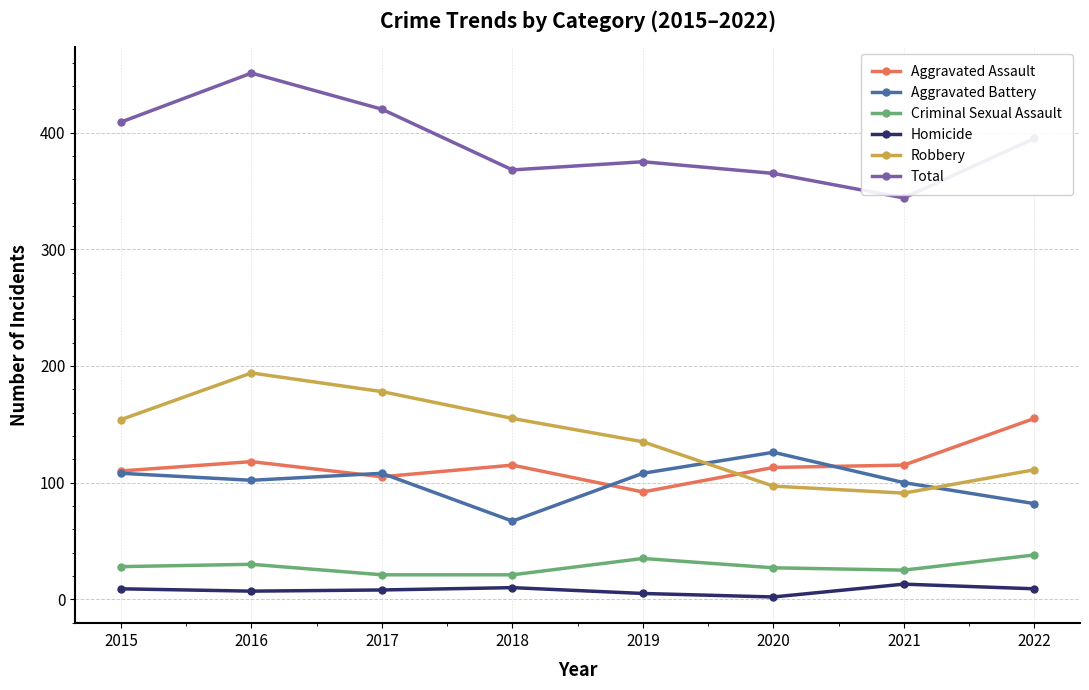

Where is Total nearest to the value 397?

2022